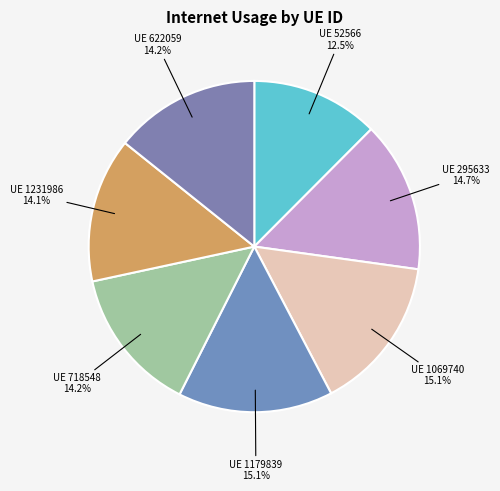

Which category has the biggest portion of the pie?

1179839